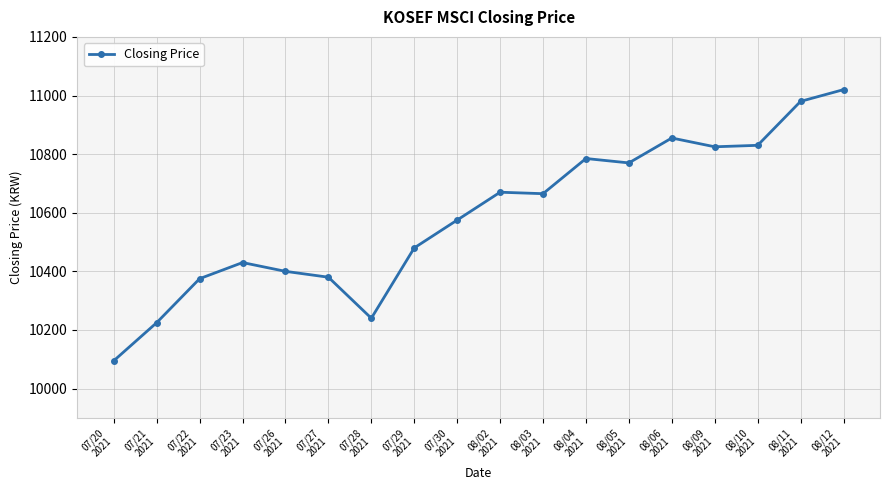

What is the value of the 3rd point from the left?

10375